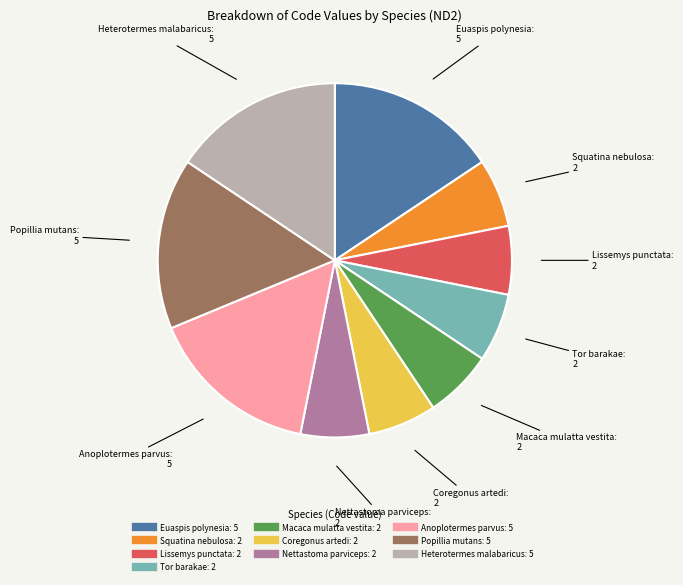

Is Nettastoma parviceps the majority of the pie?

No